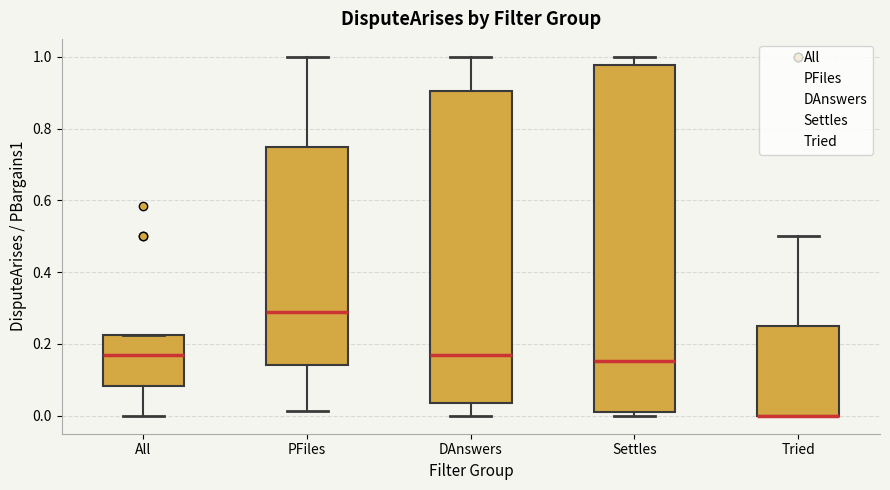

Where does the lower whisker of the box for All end on the y-axis? The values are not printed on the chart, so give them approximately, as read against the axis.

0.00